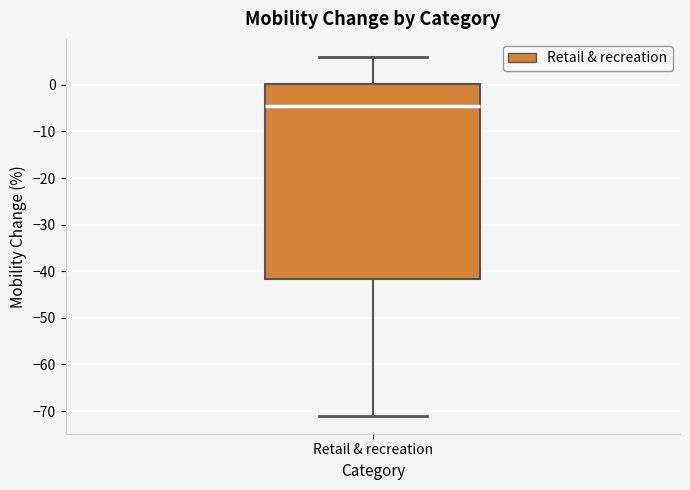

Transcribe this box plot: give where the median line is, the range the box spans, and where the two whiskers end, as read against the y-axis. The values are not printed on the chart, so give them approximately, as read against the axis.

median -4, box -42 to 0, whiskers -71 to 6